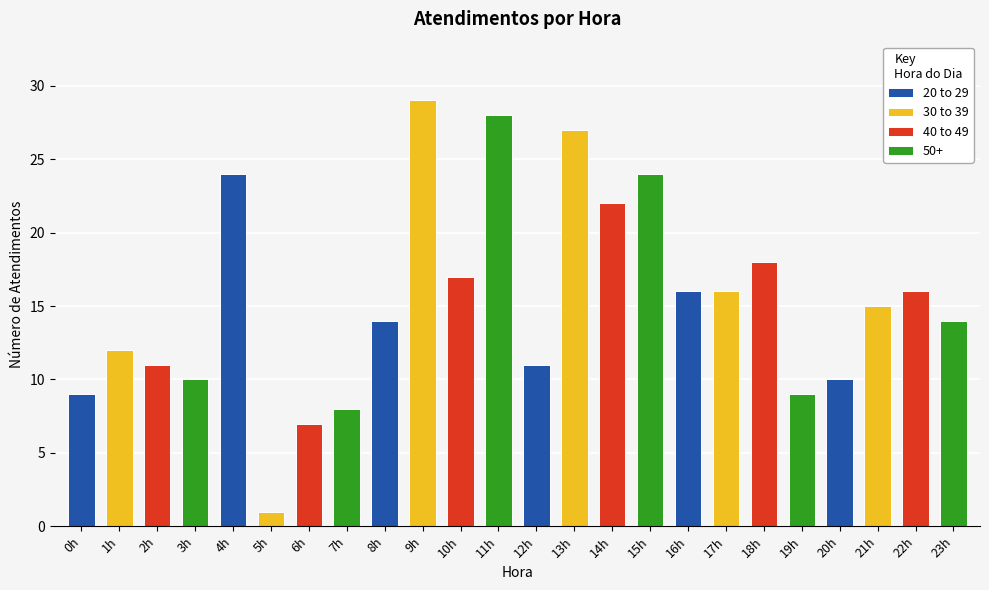

The value at 19h is 14. True or false?

False